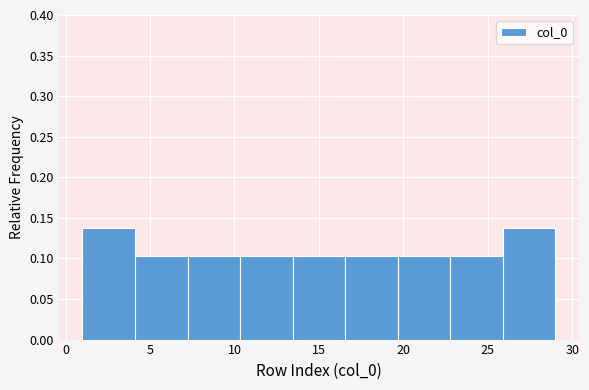

Reading left to right, transcribe this chart: for each bar, give the range it covers on the x-axis and its height. Neither the bar edges nor the heights are printed on the chart, so give them approximately, as read against the axes.

1.0 to 4.0: 0.140
4.0 to 7.0: 0.105
7.0 to 10.5: 0.105
10.5 to 13.5: 0.105
13.5 to 16.5: 0.105
16.5 to 19.5: 0.105
19.5 to 23.0: 0.105
23.0 to 26.0: 0.105
26.0 to 29.0: 0.140